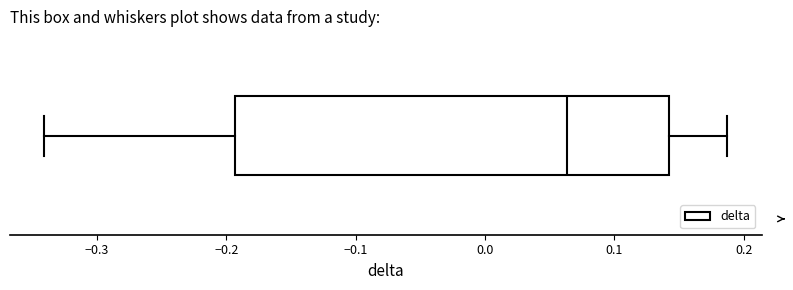

Read this box plot against the x-axis: the position of the median line, the range covered by the box, and the ends of both whiskers. The values are not printed on the chart, so give them approximately, as read against the axis.

median 0.06, box -0.19 to 0.14, whiskers -0.34 to 0.19